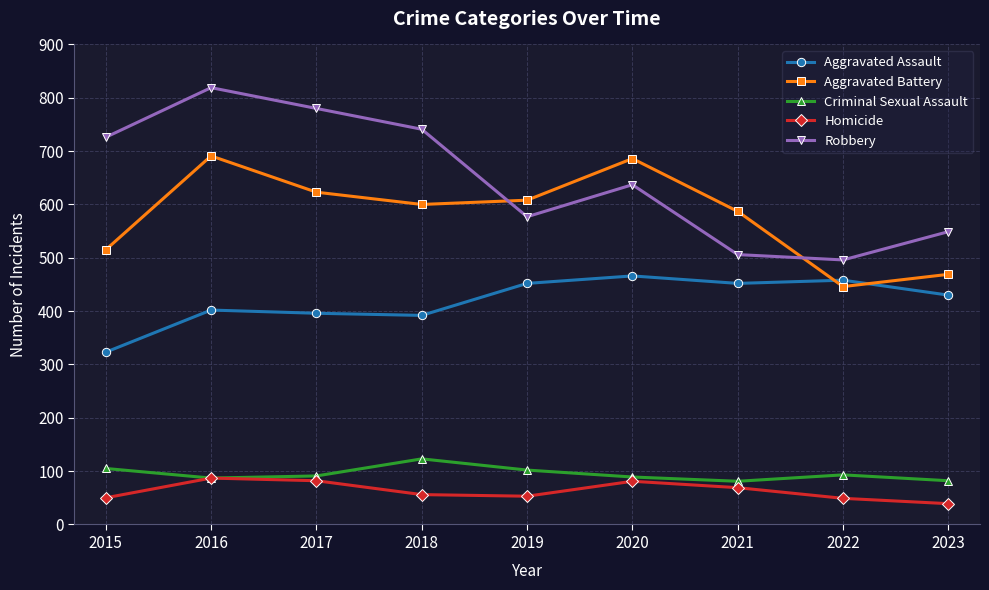

Where do Aggravated Battery and Robbery first cross each other?

2018 and 2019